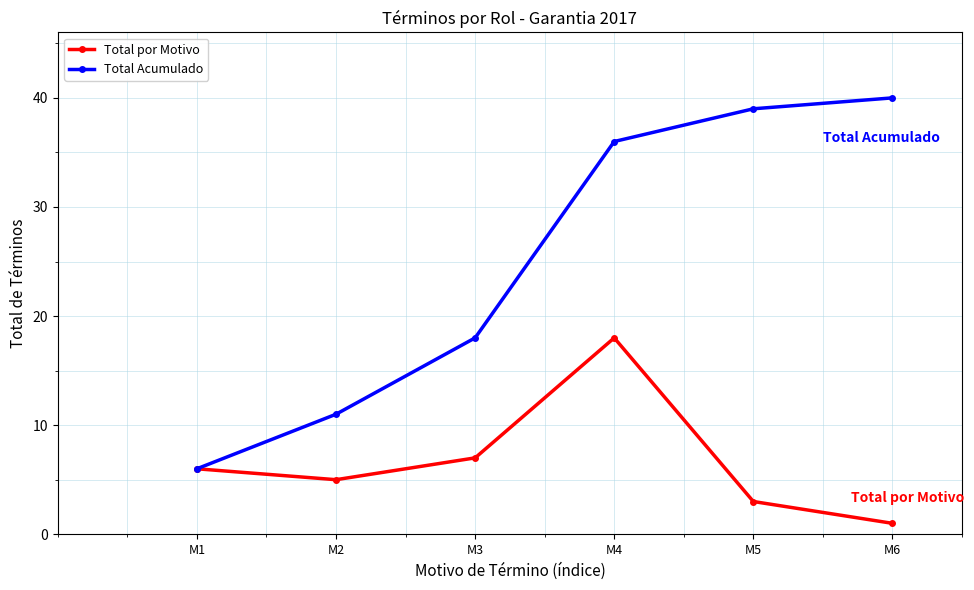

Which category has the highest value in the Total Acumulado series?

M6